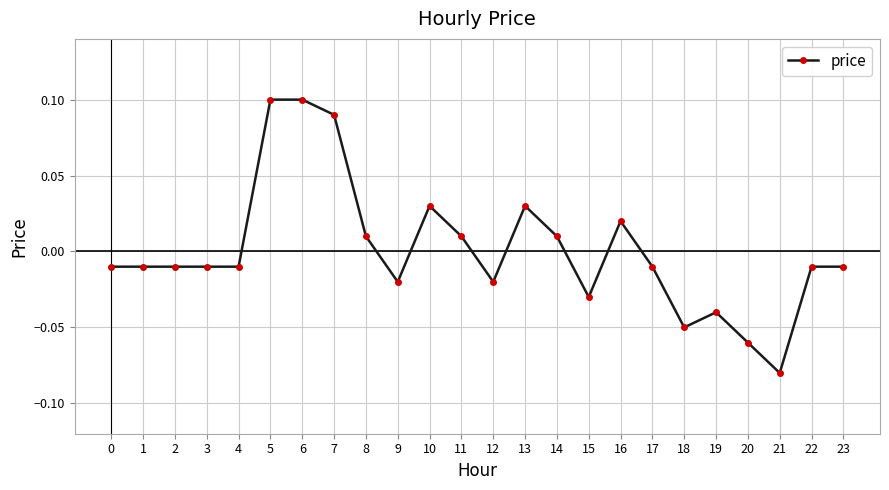

Where does the data first go above 0?

5